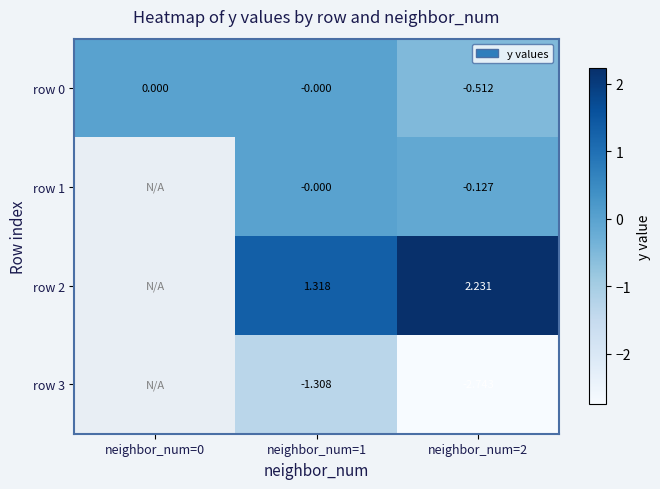

Is it true that row 0 equals -0.0 at neighbor_num=1?

True